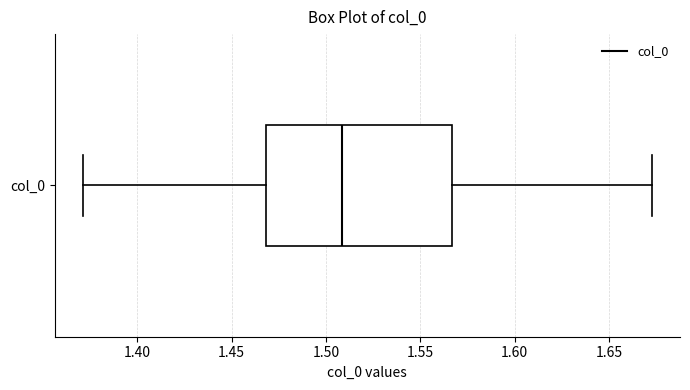

Transcribe this box plot: give where the median line is, the range the box spans, and where the two whiskers end, as read against the x-axis. The values are not printed on the chart, so give them approximately, as read against the axis.

median 1.510, box 1.470 to 1.565, whiskers 1.370 to 1.675